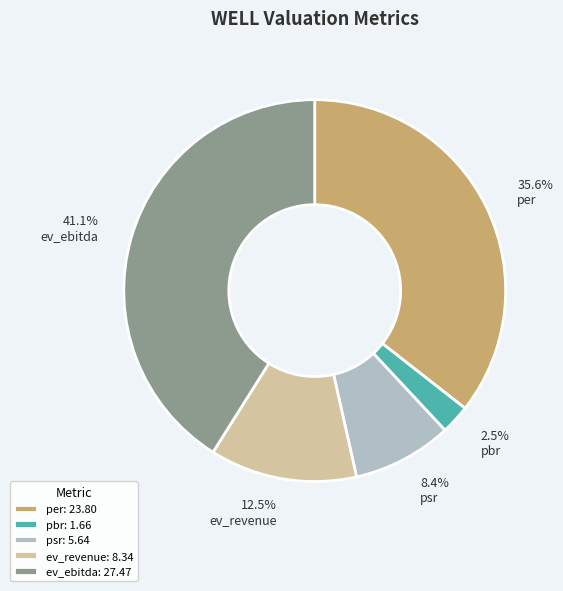

Count the number of slices in the pie.

5